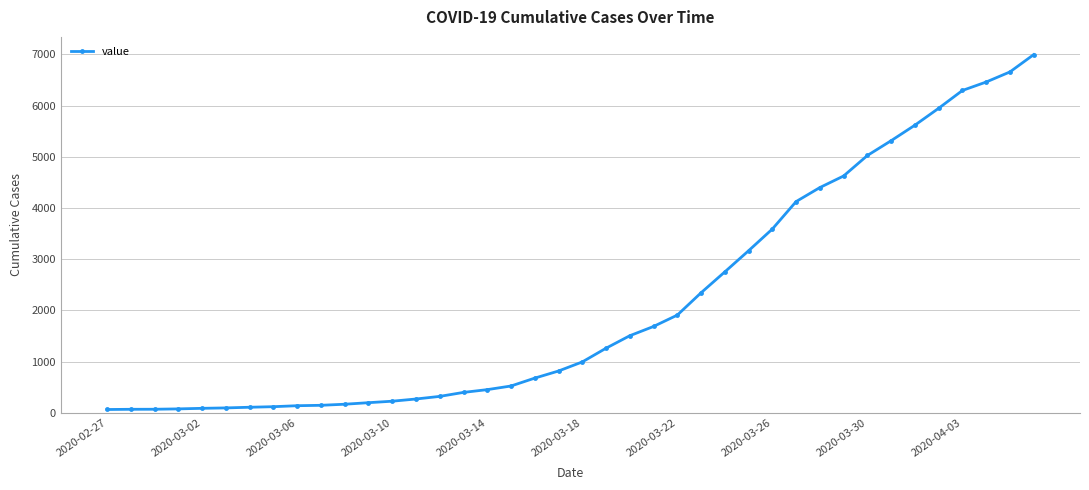

What is the average value?

2142